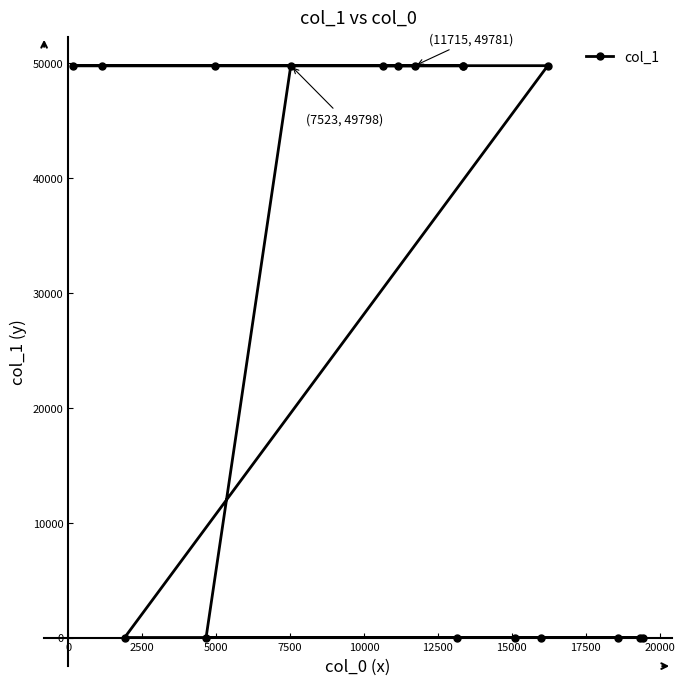

How many data points are less than 49782?

9